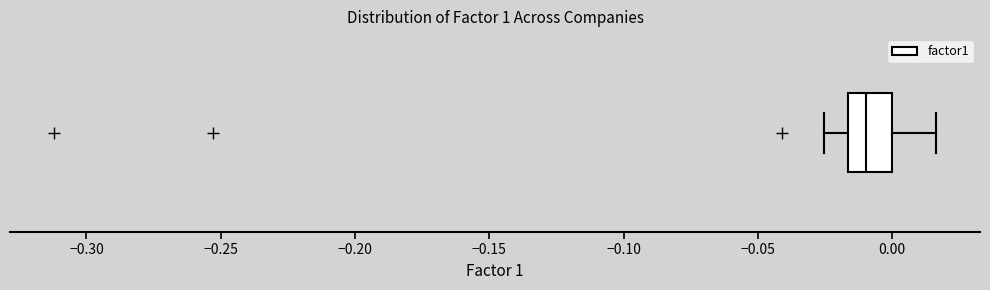

Where does the right whisker of the box end on the x-axis? The values are not printed on the chart, so give them approximately, as read against the axis.

0.015